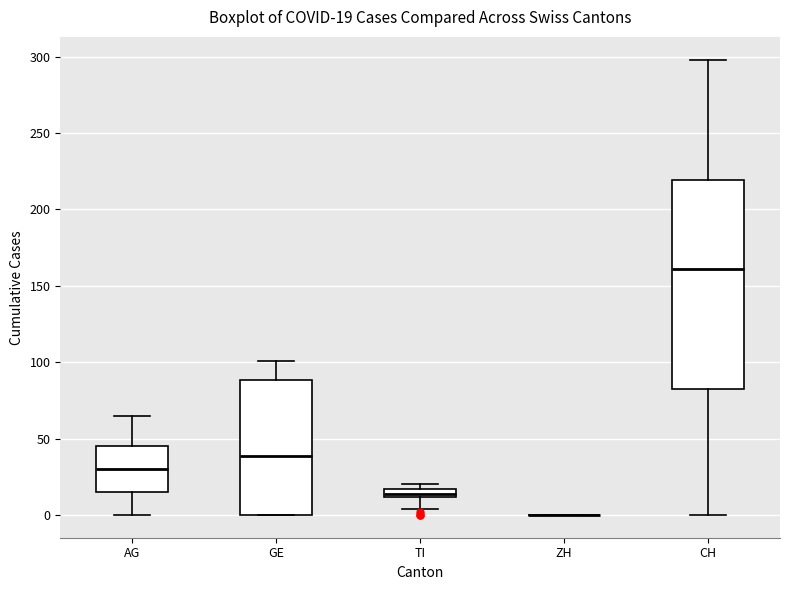

Comparing the boxes themselves (not the whiskers), which one is the tallest?

CH